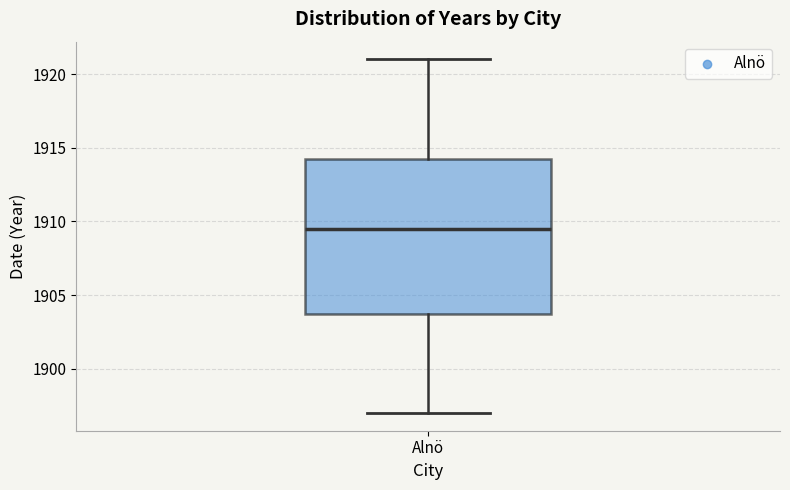

Read this box plot against the y-axis: the position of the median line, the range covered by the box, and the ends of both whiskers. The values are not printed on the chart, so give them approximately, as read against the axis.

median 1909.5, box 1904.0 to 1914.5, whiskers 1897.0 to 1921.0